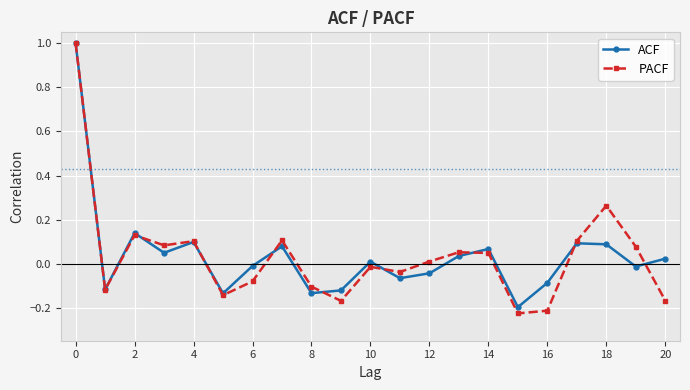

How many positive values does the PACF series have?

11